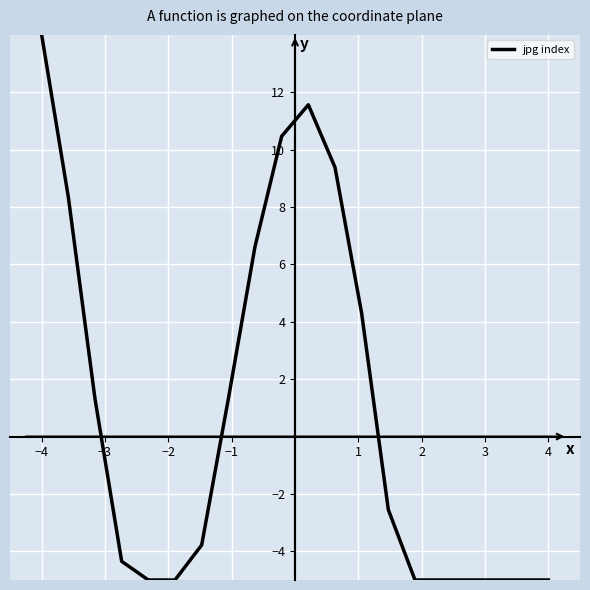

True or false: there are more than 0 points higher than both neighbors.

True